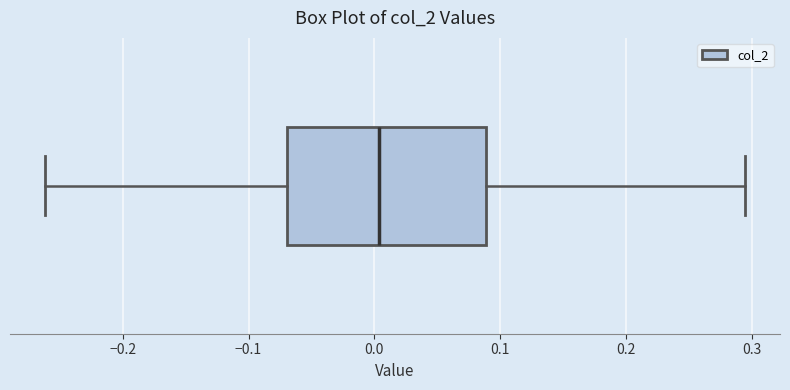

Read this box plot against the x-axis: the position of the median line, the range covered by the box, and the ends of both whiskers. The values are not printed on the chart, so give them approximately, as read against the axis.

median 0.00, box -0.07 to 0.09, whiskers -0.26 to 0.29